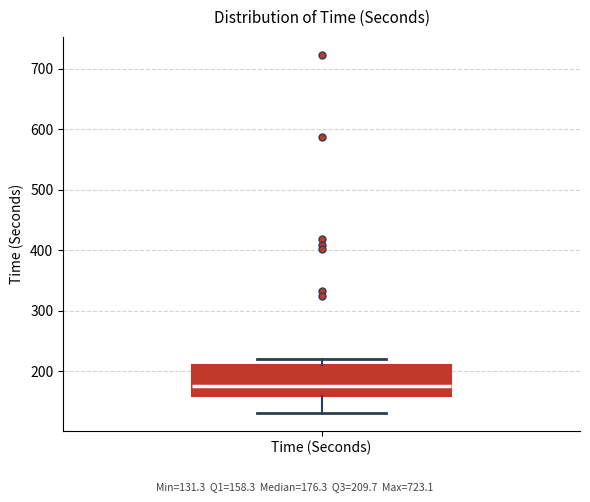

Where does the median line of the box for Time (Seconds) sit on the y-axis? The values are not printed on the chart, so give them approximately, as read against the axis.

180